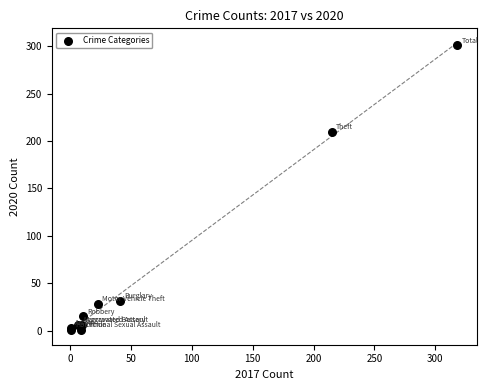

What Y value in the scatter plot is closest to 151?

210